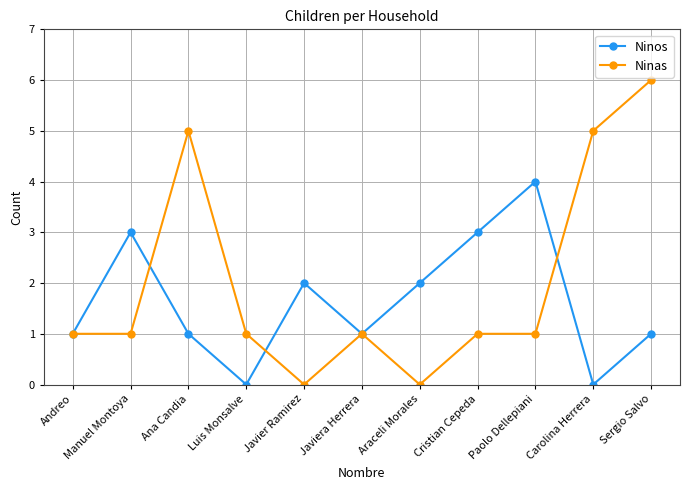

How many lines are shown in the chart?

2